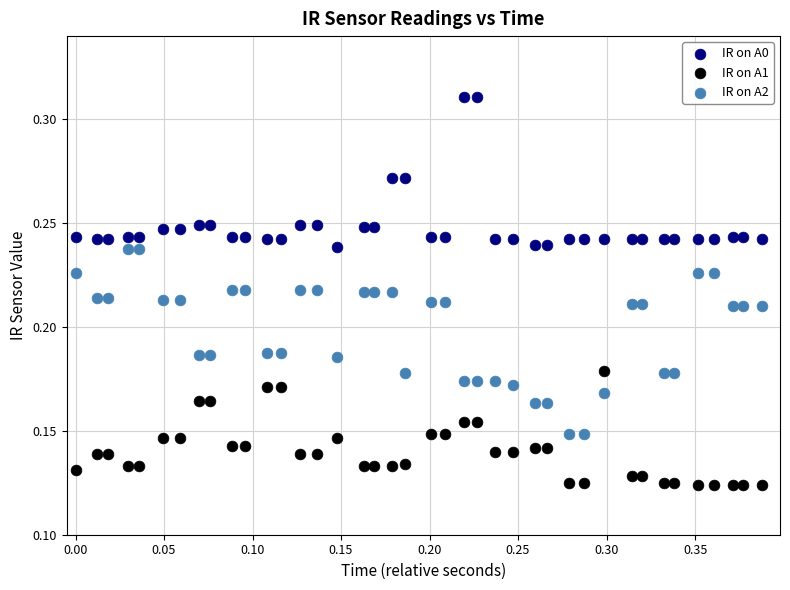

Across all data points, what is the range of X values (max minus min)?

0.4